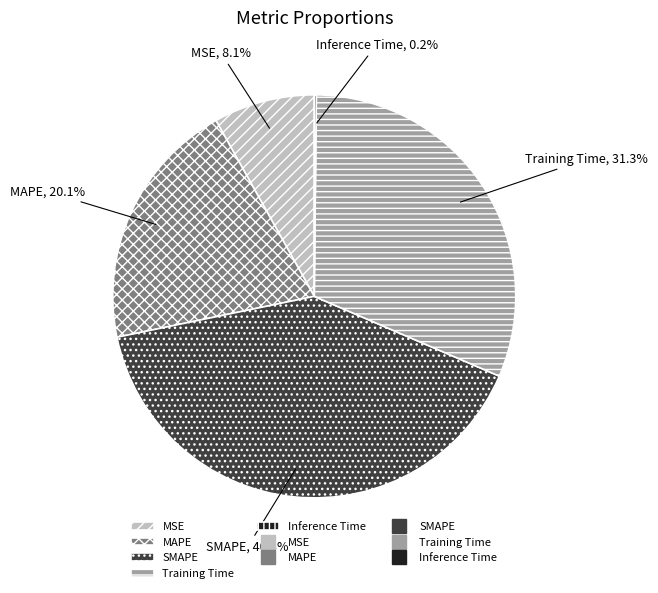

What portion of the pie excludes MSE?

91.9%